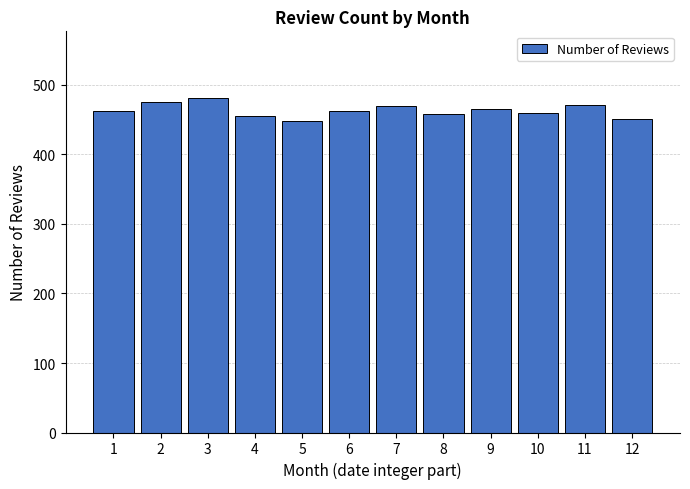

What is the value of the 5th bar from the left?

448